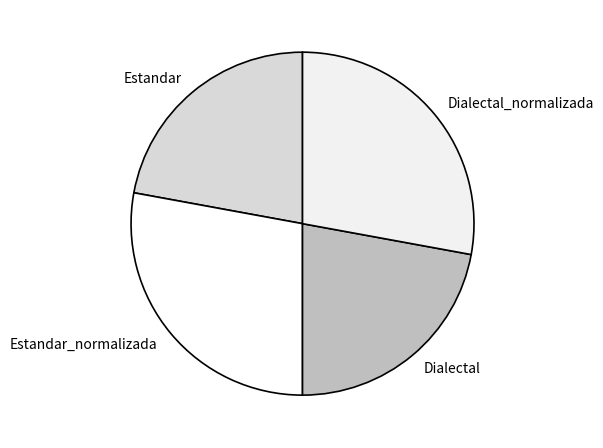

Between Estandar and Dialectal_normalizada, which is larger?

Dialectal_normalizada